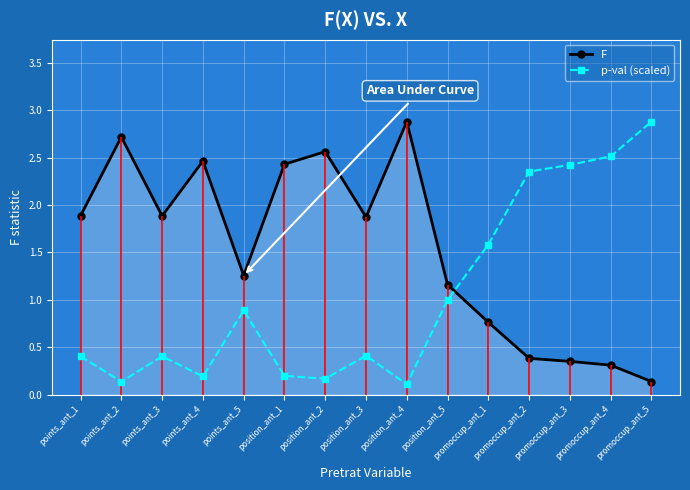

What are all the series names shown in the legend?

F, p-val (scaled)